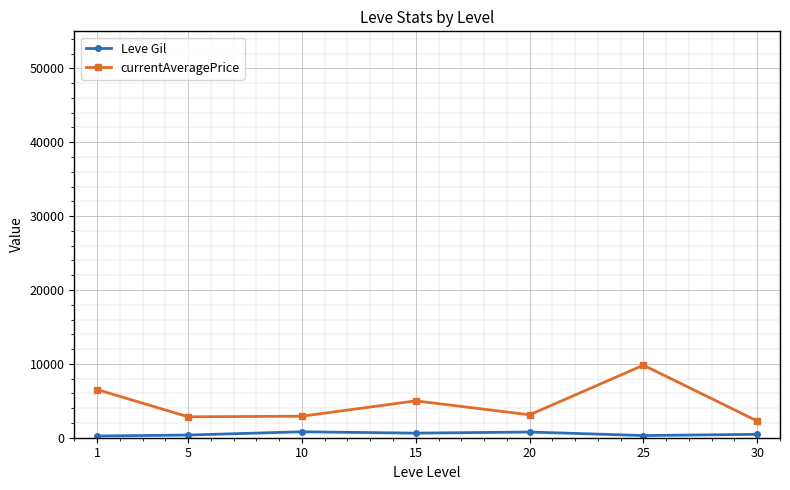

What is the greatest value displayed?

9814.8